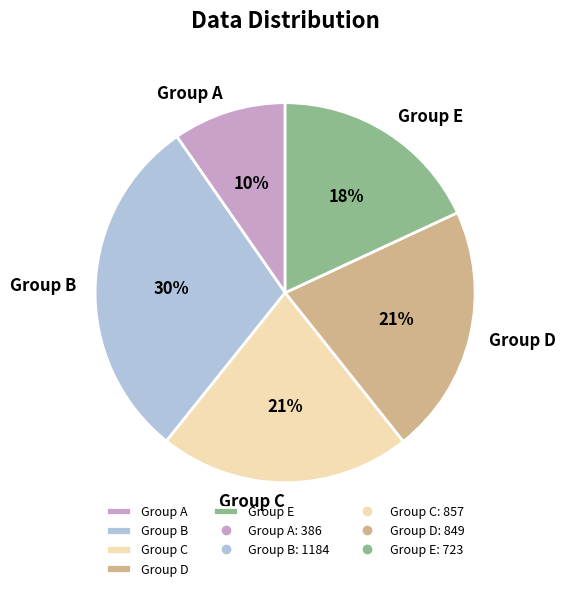

Is Group C the majority of the pie?

No